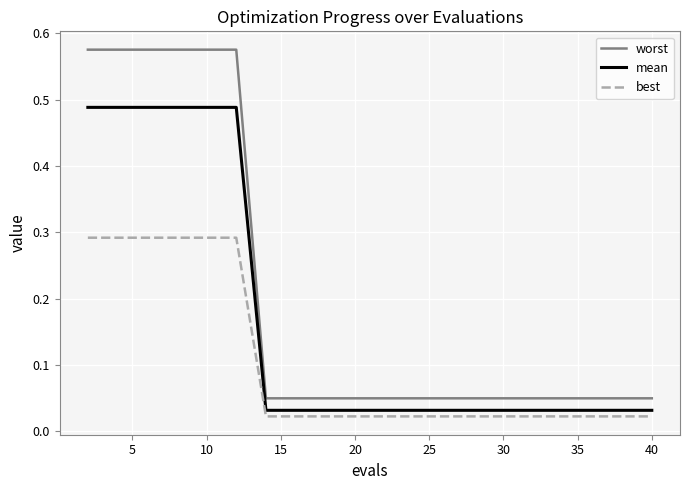

True or false: worst and mean cross at least once.

False